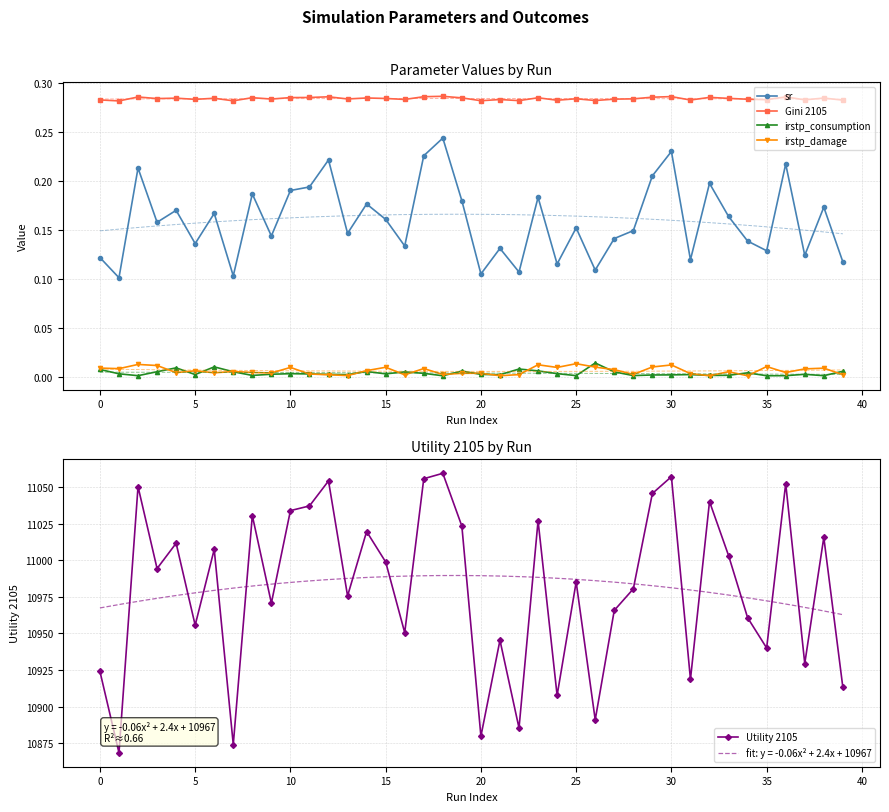

What is the spread (max minus min) of values at 21?

10945.3